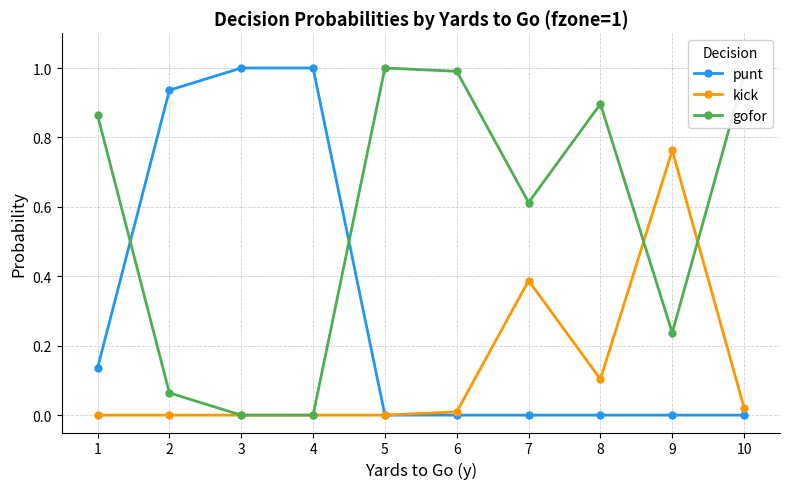

True or false: kick has a value of 0.0 at 10.

True